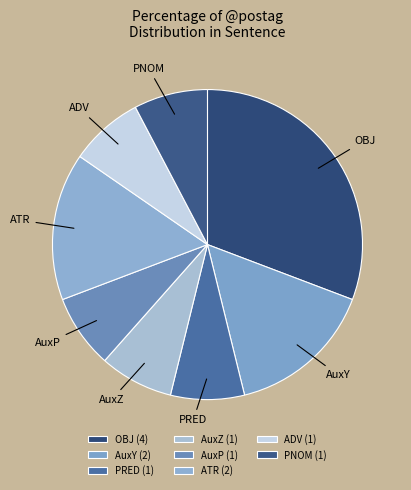

The ATR slice represents 1% of the pie. True or false?

False